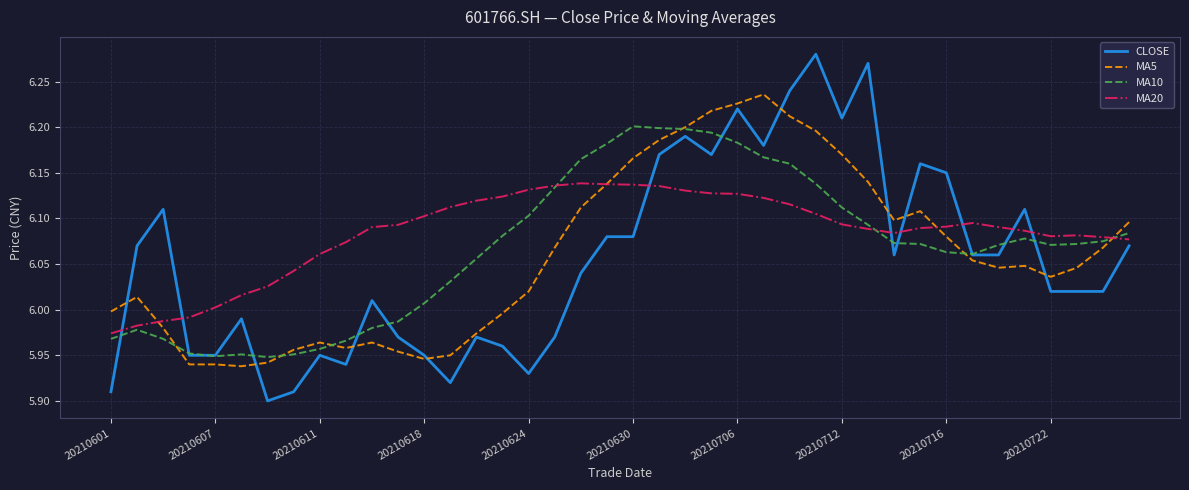

Which series has the largest total across all categories?

MA20